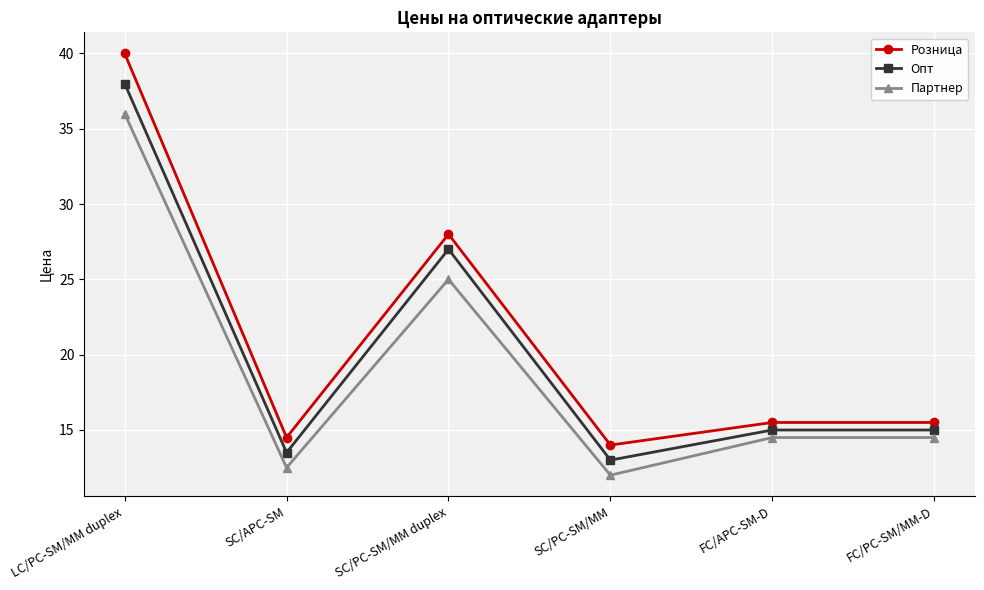

True or false: Партнер and Опт cross at least once.

False